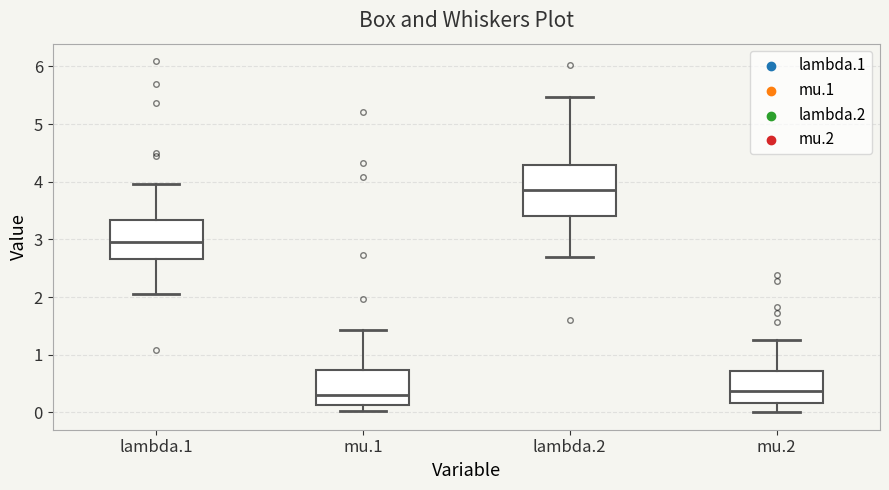

Which box is the tallest, from its lower edge to its upper edge?

lambda.2